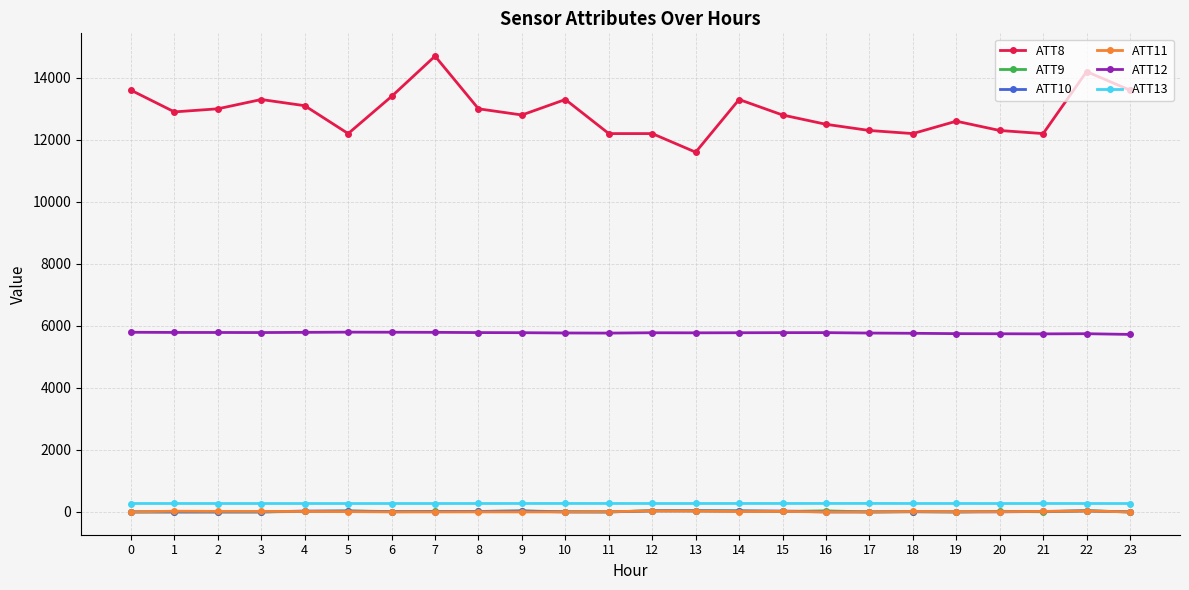

What is the sum of the ATT8 values at 23 and 2?

26600.0